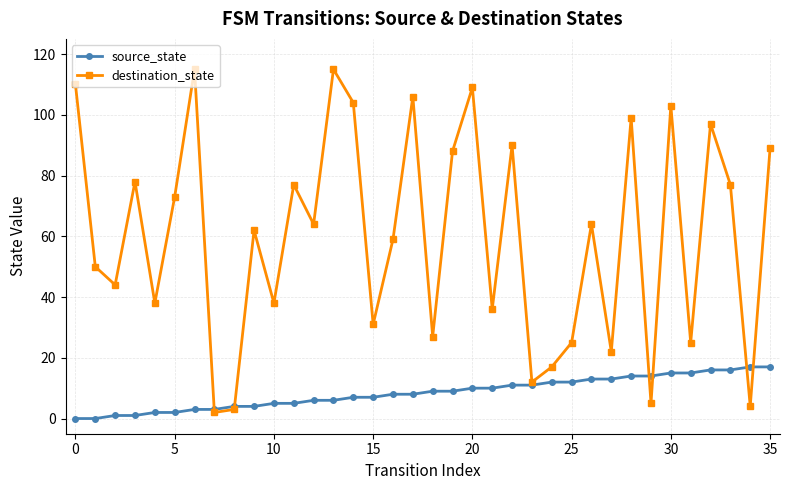

What is the highest value of the destination_state series?

115